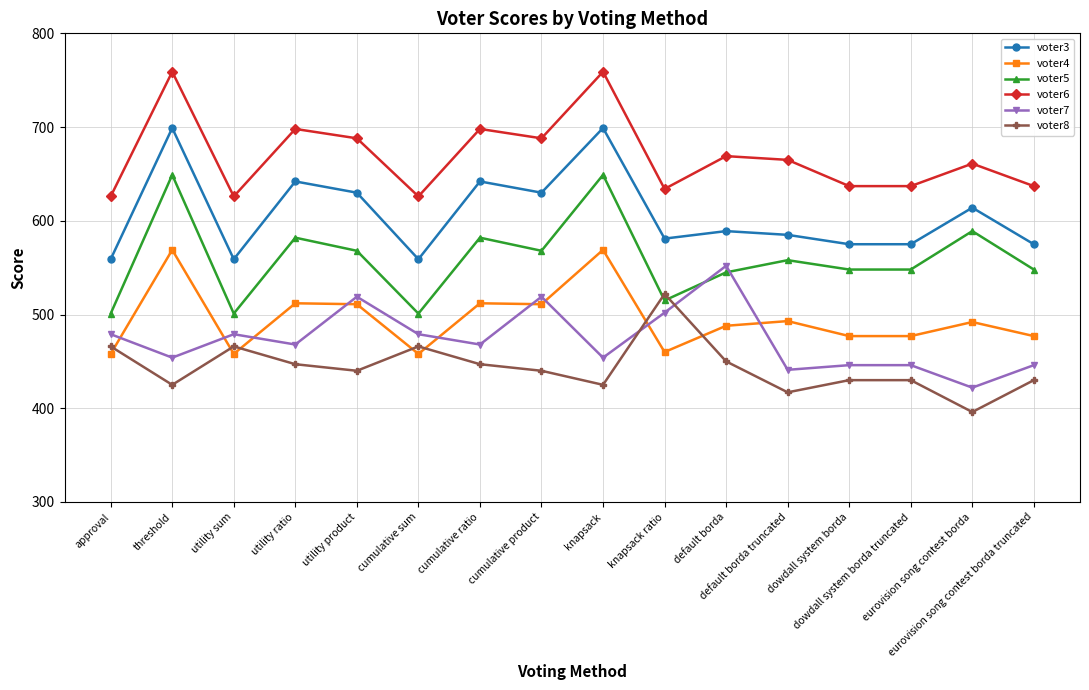

True or false: voter8 and voter3 intersect in this chart.

False